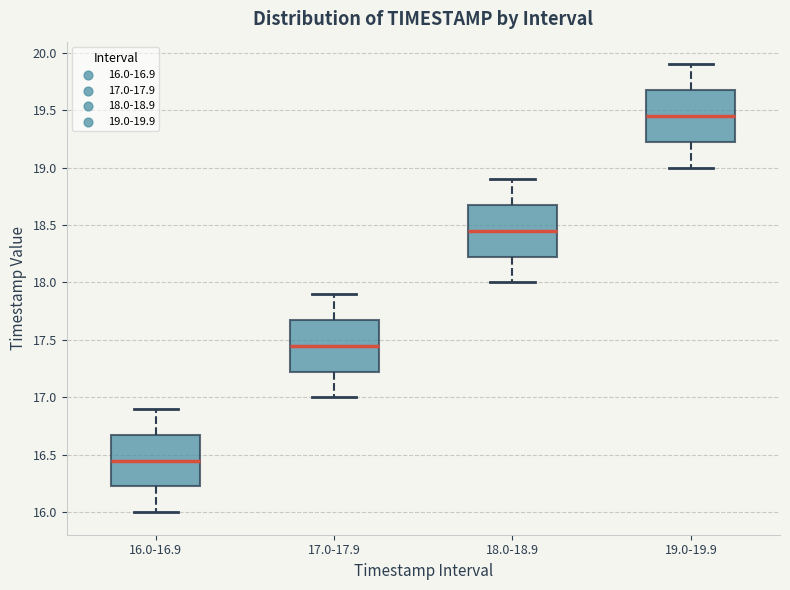

Reading left to right, read every box against the y-axis: the position of its median line, the range the box covers, and the ends of its whiskers. The values are not printed on the chart, so give them approximately, as read against the axis.

16.0-16.9: median 16.45, box 16.25 to 16.70, whiskers 16.00 to 16.90
17.0-17.9: median 17.45, box 17.25 to 17.70, whiskers 17.00 to 17.90
18.0-18.9: median 18.45, box 18.25 to 18.70, whiskers 18.00 to 18.90
19.0-19.9: median 19.45, box 19.25 to 19.70, whiskers 19.00 to 19.90